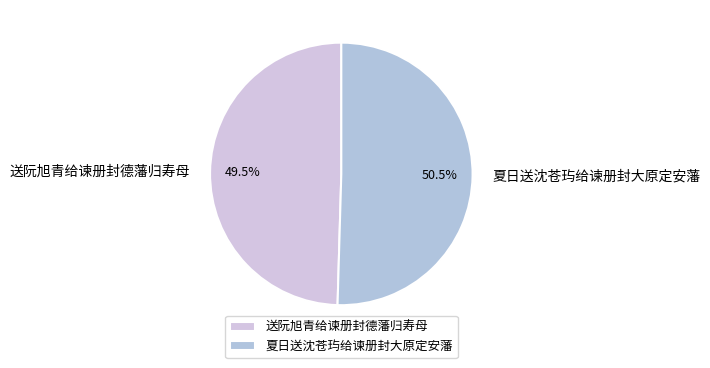

Does 夏日送沈苍玙给谏册封大原定安藩 account for over 50% of the chart?

Yes